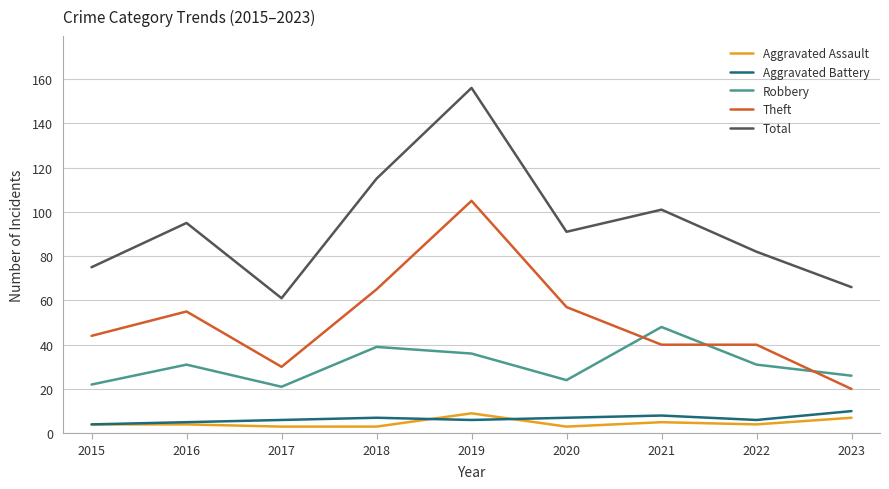

What is the total value across all series at 2018?

229